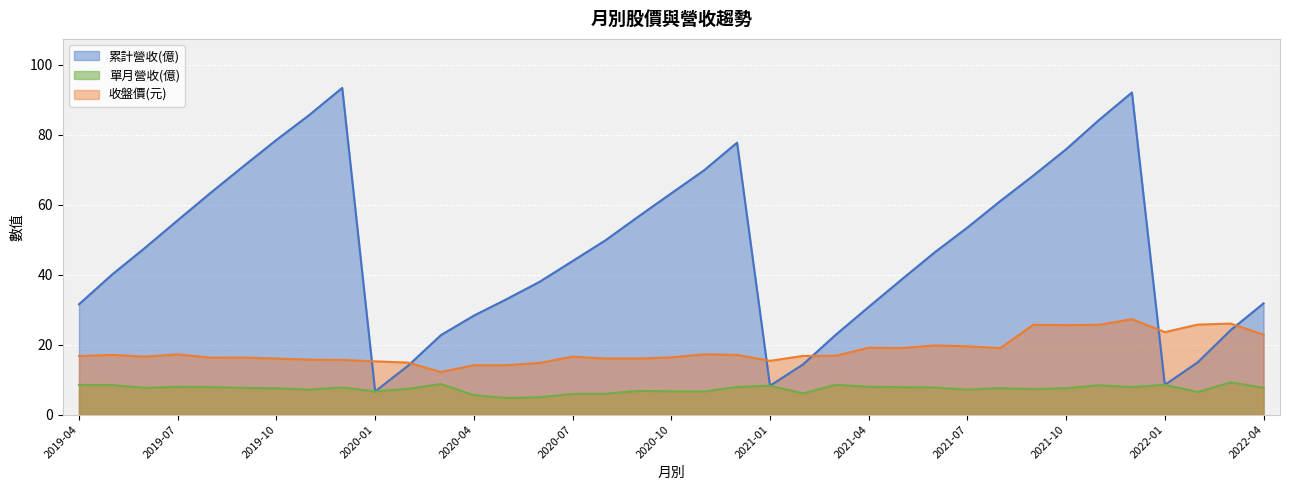

Between 2020-12 and 2020-11, which series saw the biggest shift?

累計營收(億)